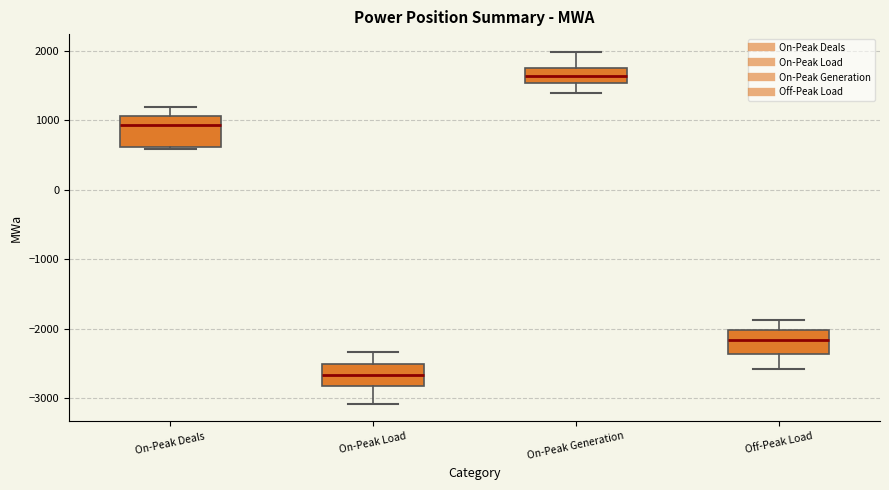

Reading left to right, transcribe this box plot: for each box, give where its median line is, the range the box spans, and where its two whiskers end, as read against the y-axis. The values are not printed on the chart, so give them approximately, as read against the axis.

On-Peak Deals: median 900, box 600 to 1100, whiskers 600 (just below the box's lower edge) to 1200
On-Peak Load: median -2700, box -2800 to -2500, whiskers -3100 to -2300
On-Peak Generation: median 1600, box 1500 to 1800, whiskers 1400 to 2000
Off-Peak Load: median -2200, box -2400 to -2000, whiskers -2600 to -1900